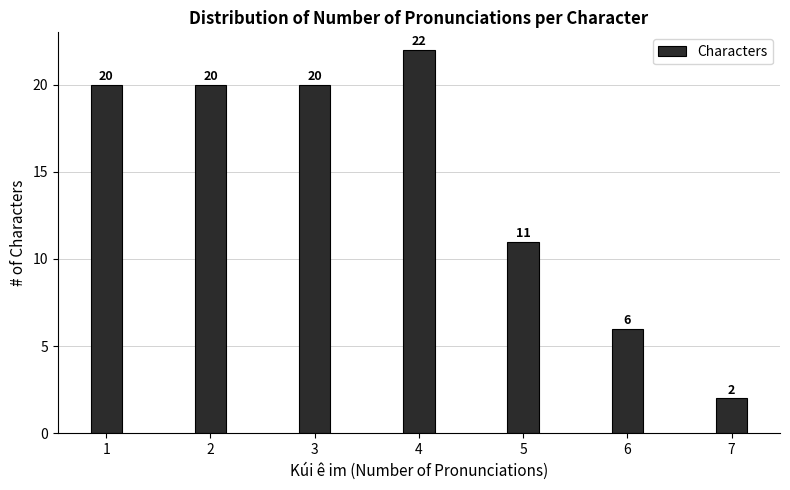

Reading left to right, transcribe all the data shown in this chart.

20	20	20	22	11	6	2